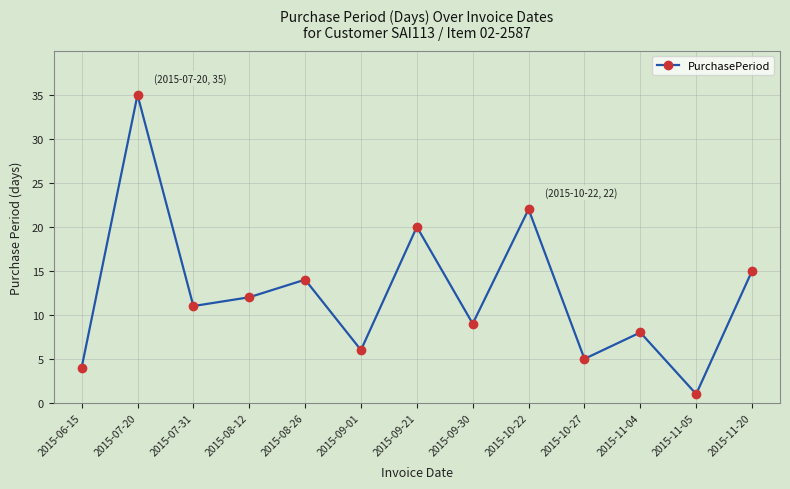

What is the change in value from 2015-09-30 to 2015-11-20?

+6